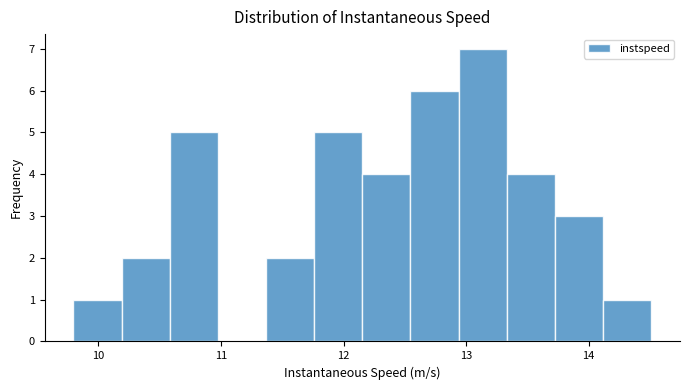

Read against the x-axis, roughly where is the centre of the tallest bar?

13.1